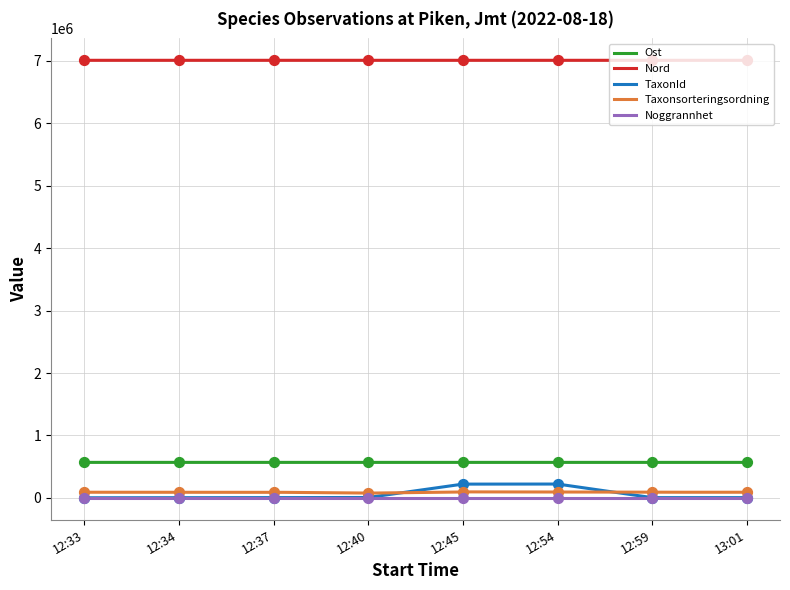

Which series reaches the maximum Y coordinate?

Nord